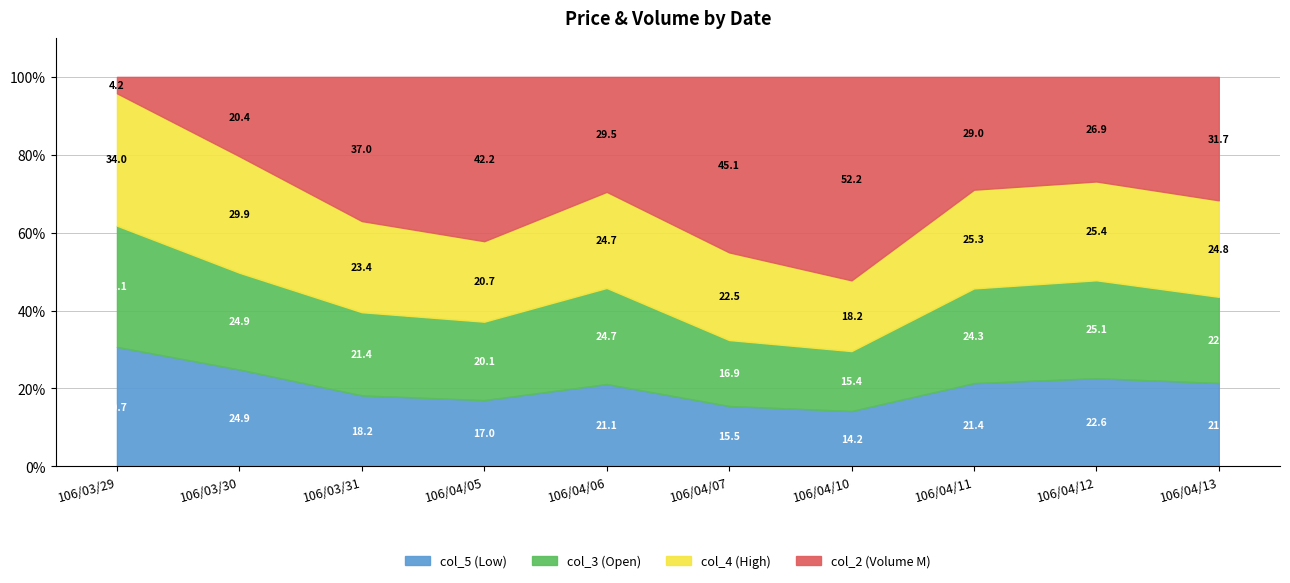

At which label does col_5 (Low) reach its peak?

106/03/29